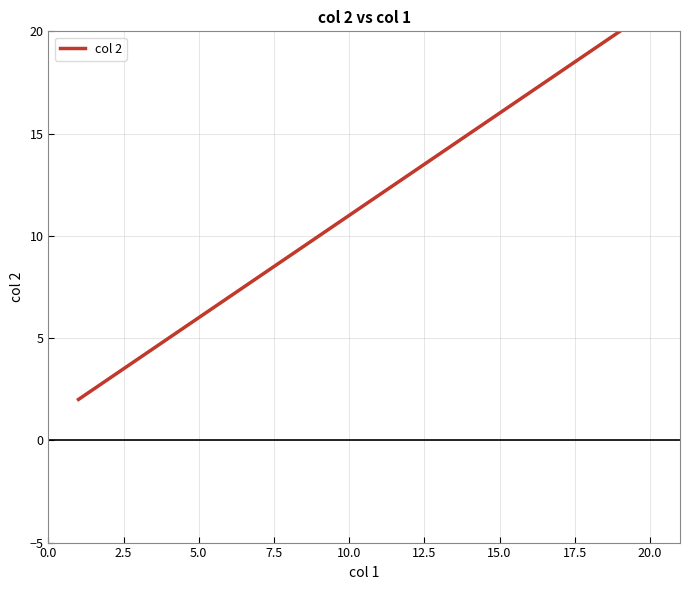

Does the chart have visible grid lines?

Yes